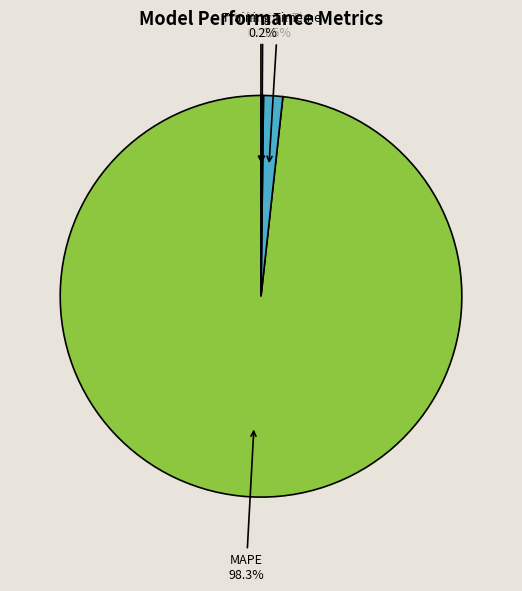

Which slice is the largest?

MAPE